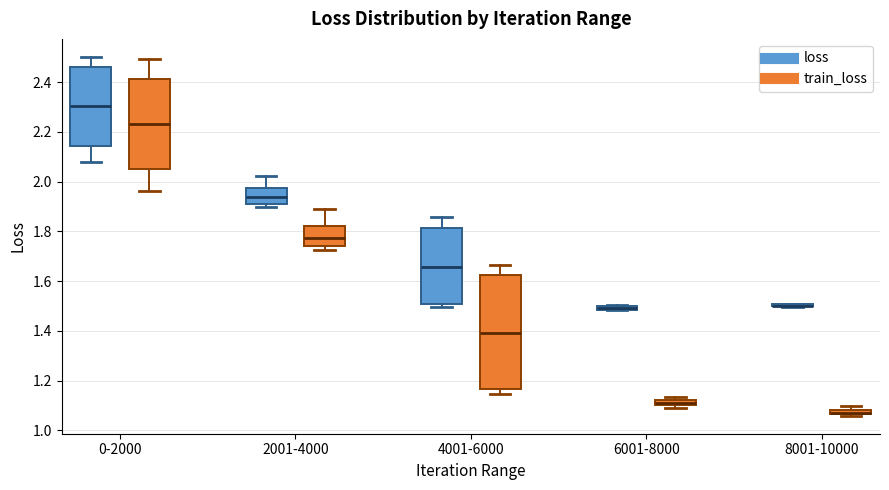

Where does the lower whisker of the box for 0-2000 (loss) end on the y-axis? The values are not printed on the chart, so give them approximately, as read against the axis.

2.08